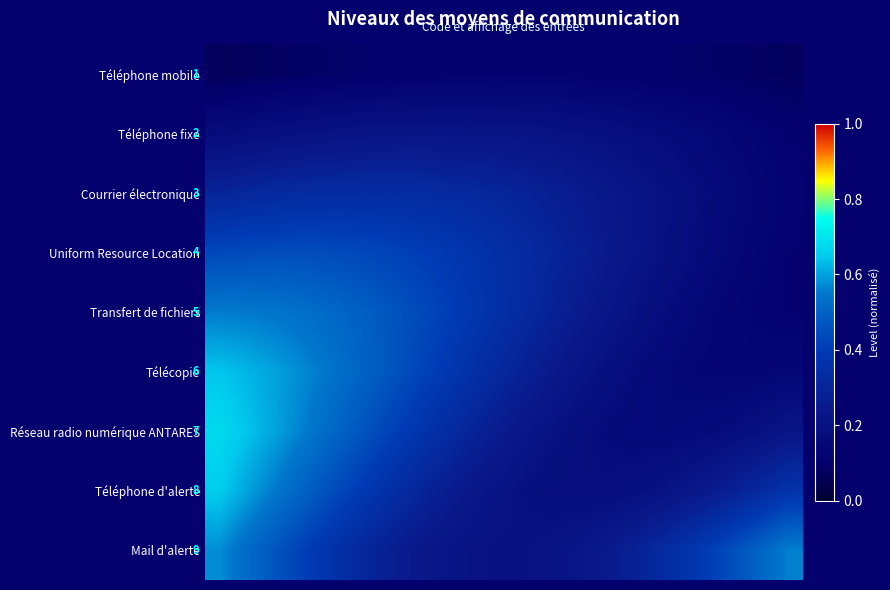

Rank the series by their maximum value, from highest to lowest.

Réseau radio numérique ANTARES, Téléphone d'alerte, Télécopie, Mail d'alerte, Transfert de fichiers, Uniform Resource Location, Courrier électronique, Téléphone fixe, Téléphone mobile